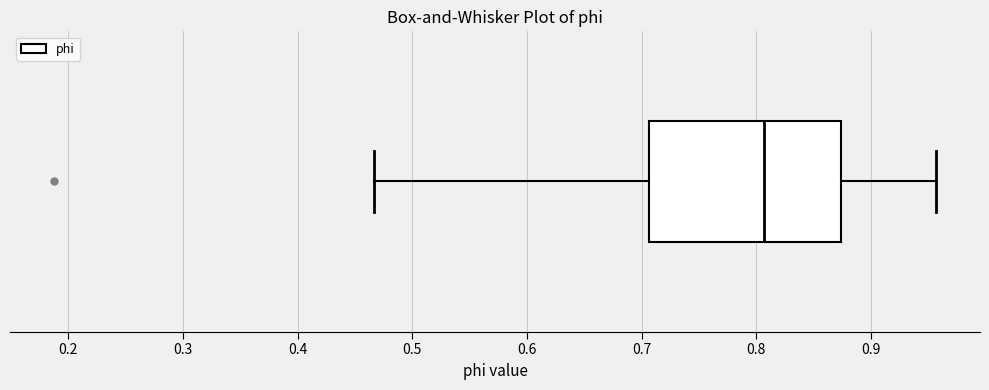

Transcribe this box plot: give where the median line is, the range the box spans, and where the two whiskers end, as read against the x-axis. The values are not printed on the chart, so give them approximately, as read against the axis.

median 0.81, box 0.71 to 0.87, whiskers 0.47 to 0.96